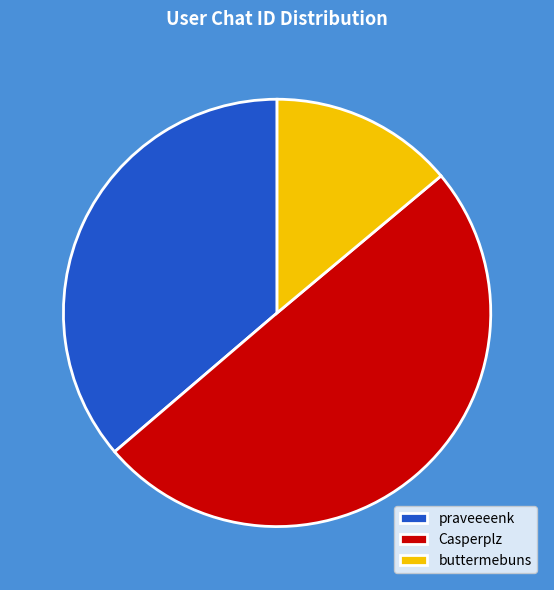

Between buttermebuns and praveeeenk, which is larger?

praveeeenk